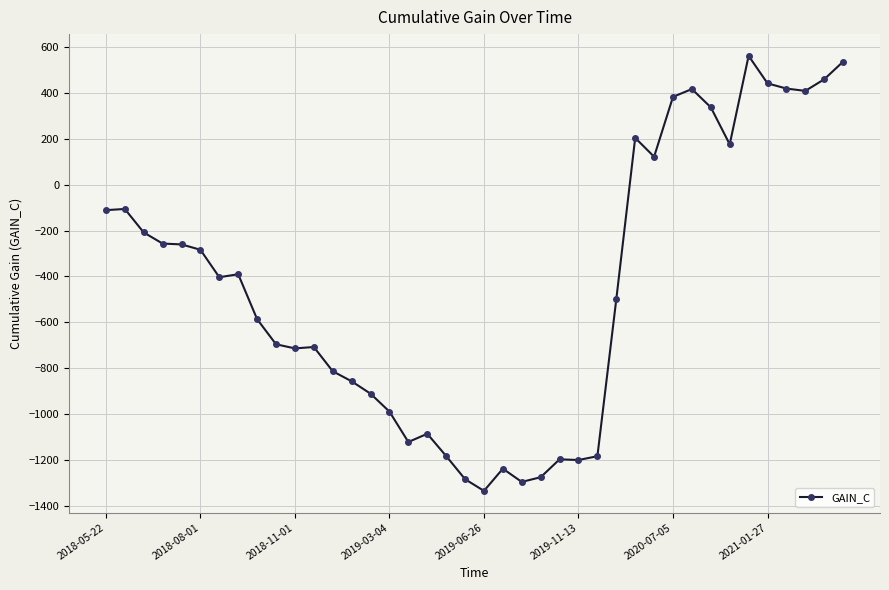

What is the difference between the maximum and minimum values?

1895.2